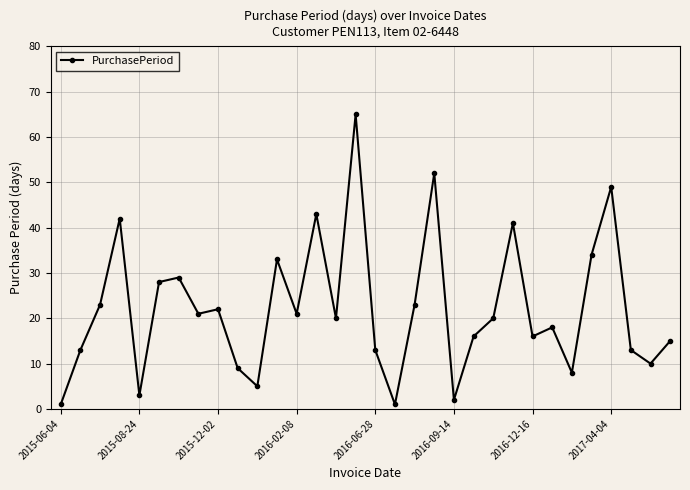

True or false: the data has more than 1 interior local peaks.

True